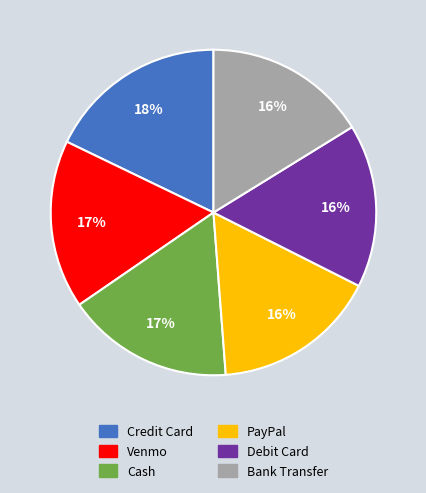

What is the ratio of the value at Credit Card to the value at Venmo?

1.1